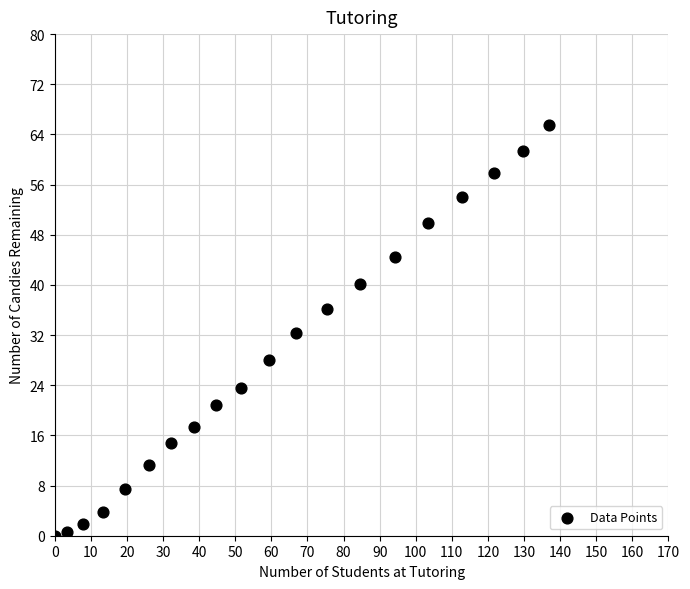

What is the range of Y values (max minus min)?

65.5